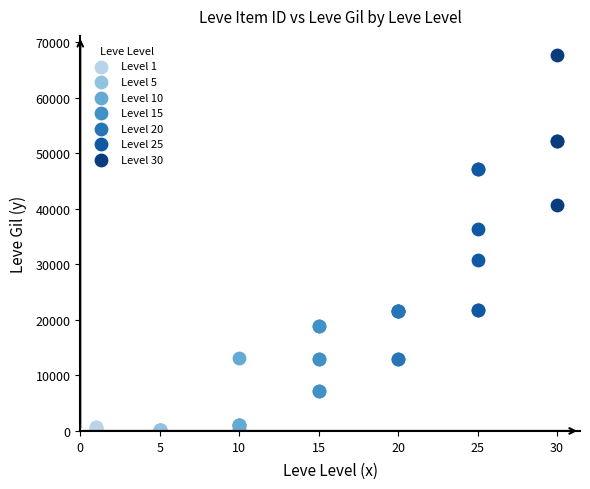

Which series contains the highest Y value?

Level 30